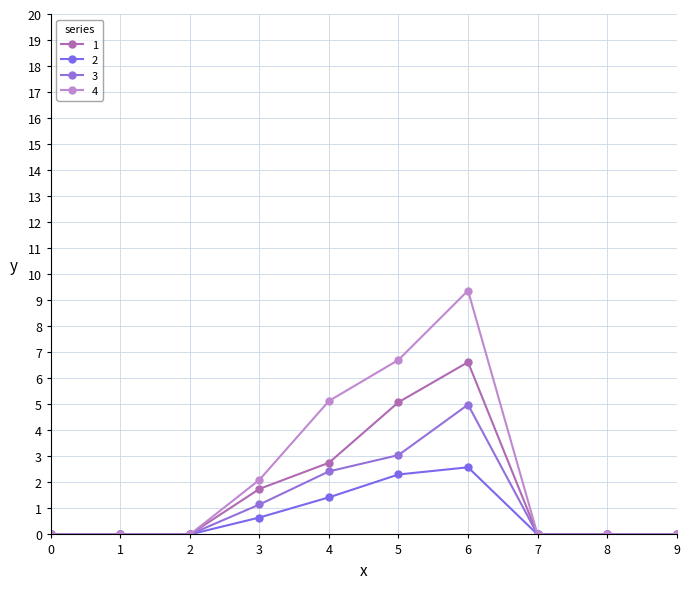

True or false: 4 and 2 intersect in this chart.

False